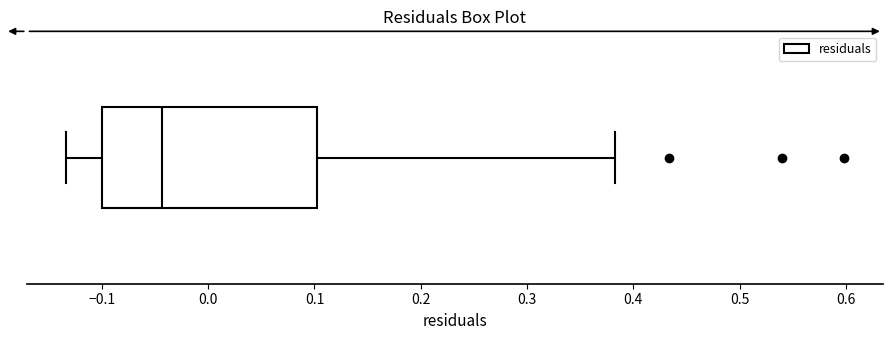

Transcribe this box plot: give where the median line is, the range the box spans, and where the two whiskers end, as read against the x-axis. The values are not printed on the chart, so give them approximately, as read against the axis.

median -0.04, box -0.10 to 0.10, whiskers -0.13 to 0.38